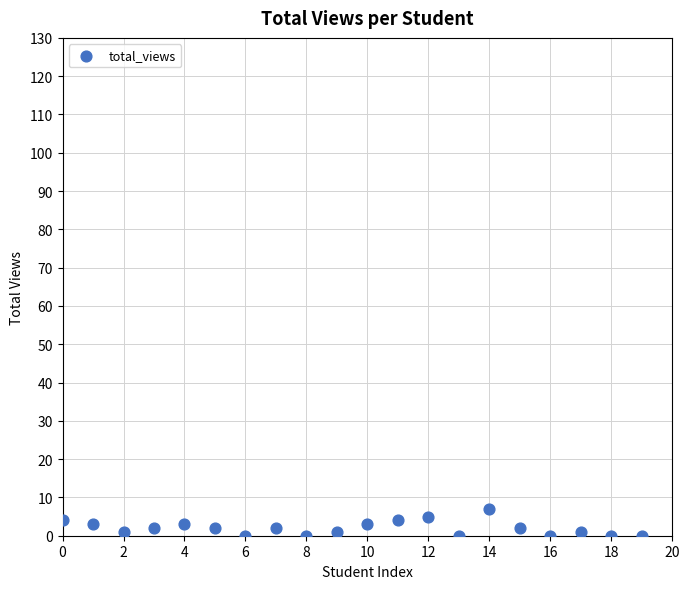

What is the range of Y values (max minus min)?

7